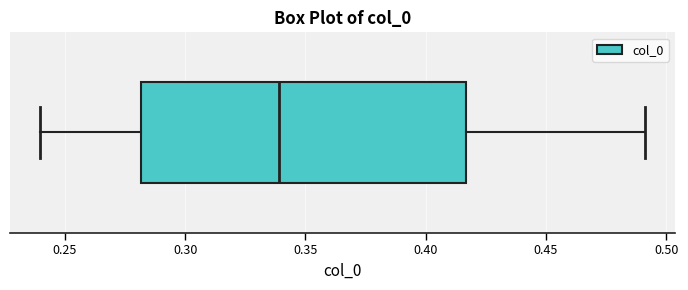

Where does the right whisker of the box end on the x-axis? The values are not printed on the chart, so give them approximately, as read against the axis.

0.490